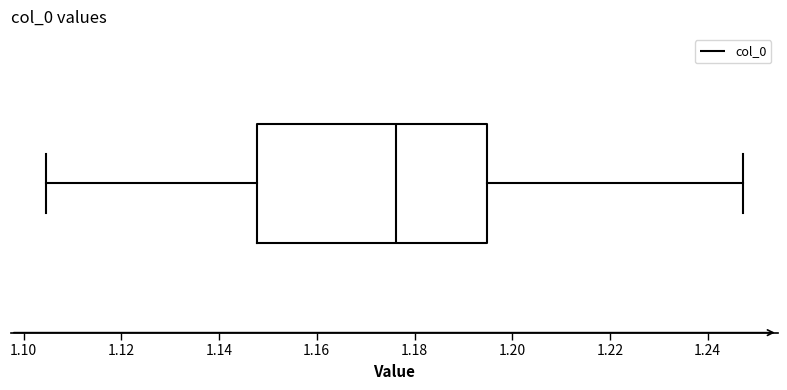

Read this box plot against the x-axis: the position of the median line, the range covered by the box, and the ends of both whiskers. The values are not printed on the chart, so give them approximately, as read against the axis.

median 1.176, box 1.148 to 1.194, whiskers 1.104 to 1.248